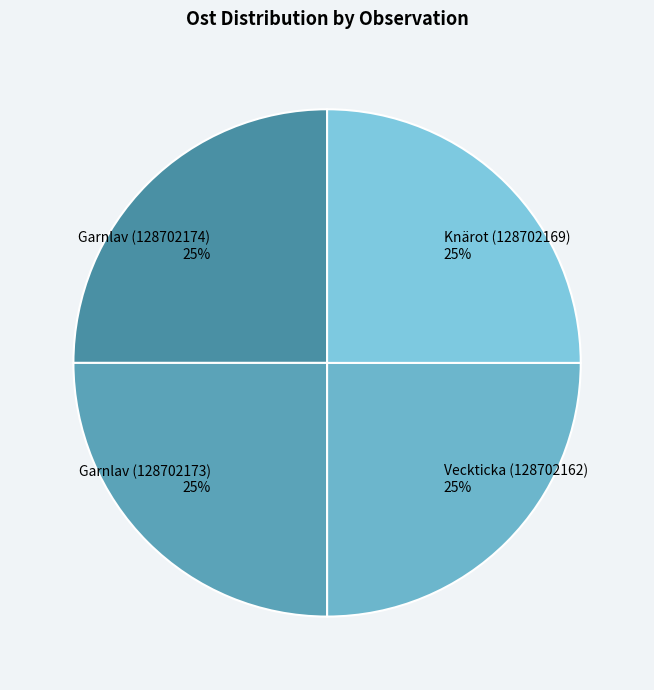

What is the ratio of the value at Veckticka (128702162) to the value at Garnlav (128702174)?

1.0